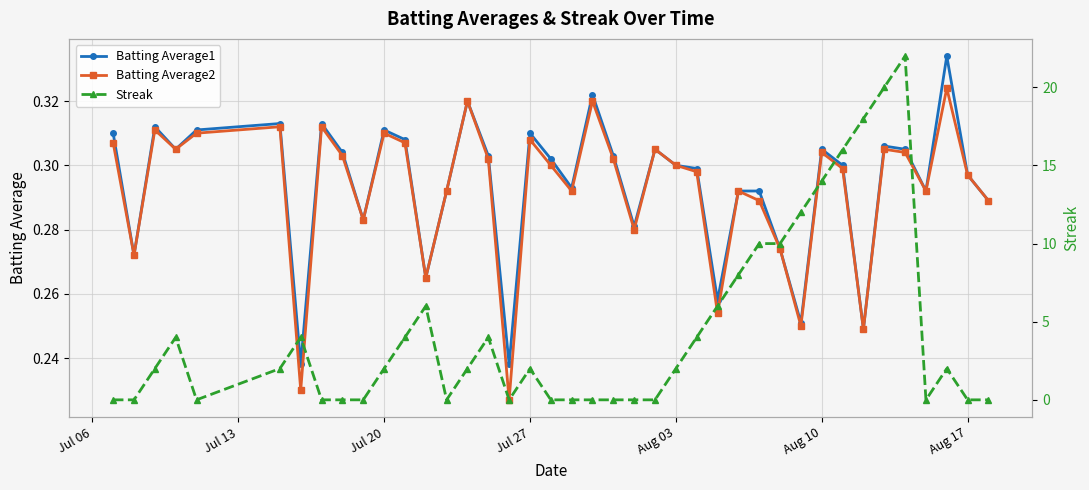

True or false: Batting Average1 has more than 1 points higher than both neighbors.

True